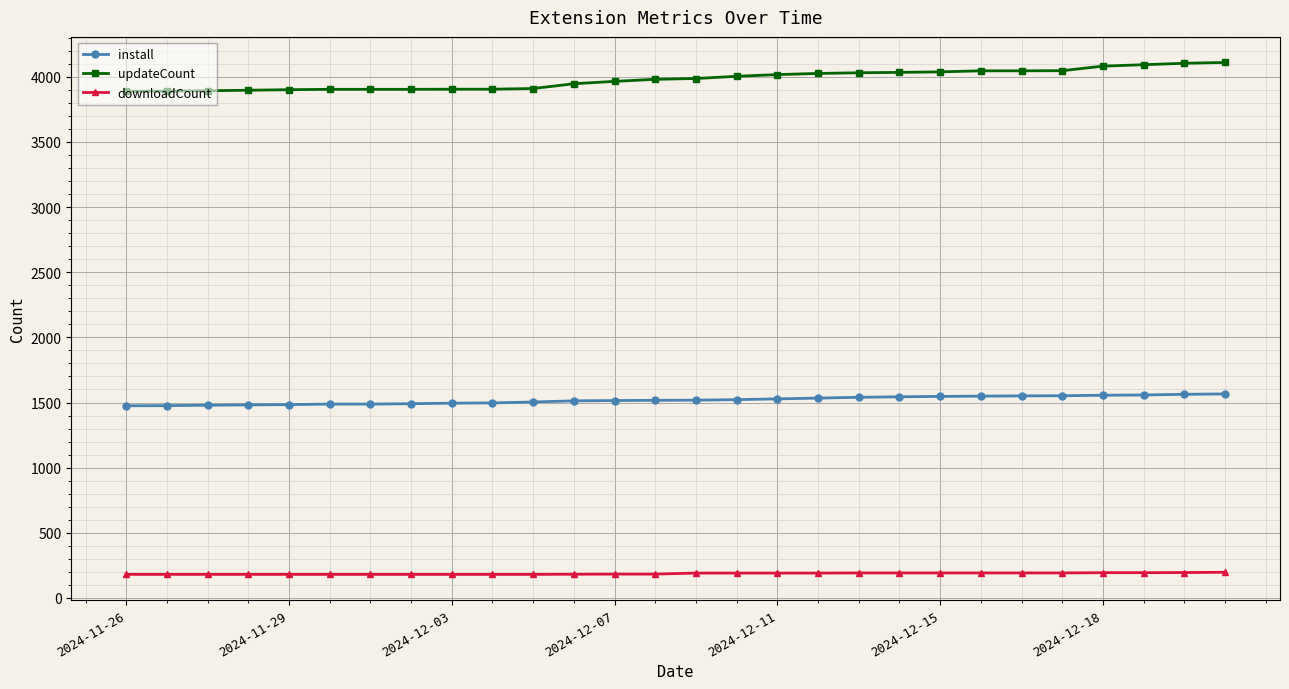

What is the highest value of the updateCount series?

4110